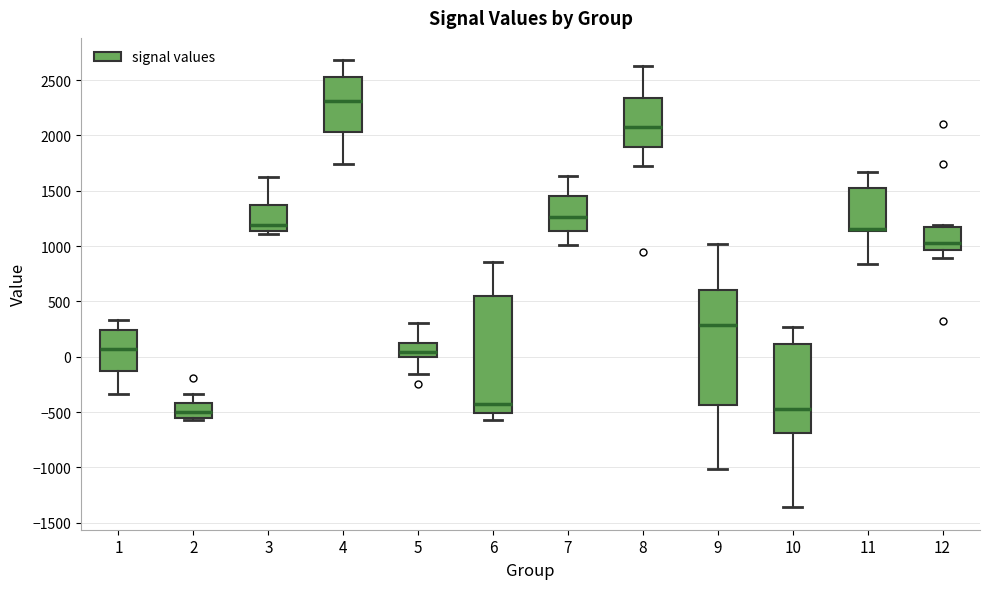

Which box's median line is the highest?

4